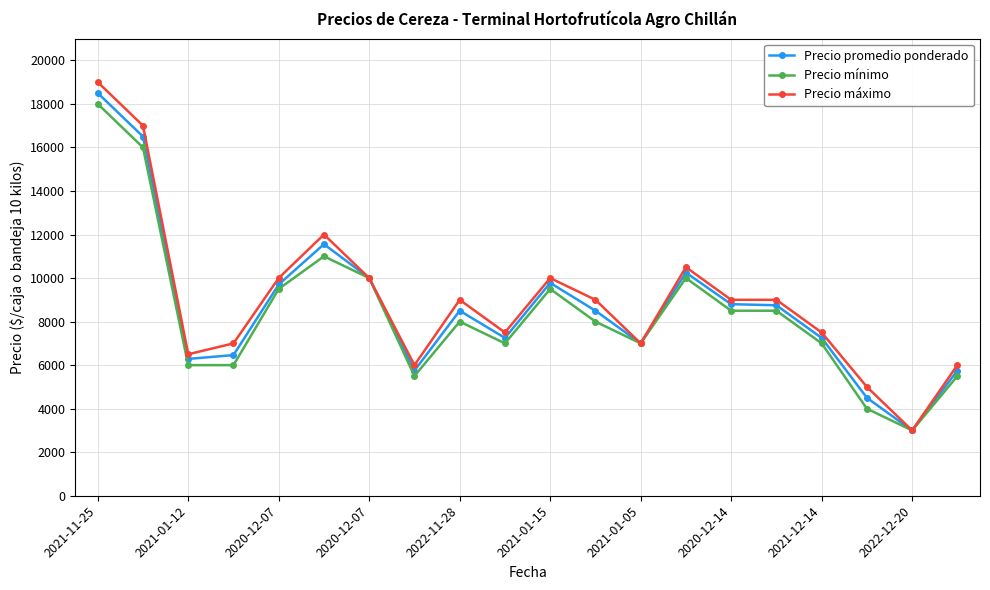

Is this an area chart (filled region under the line)?

No